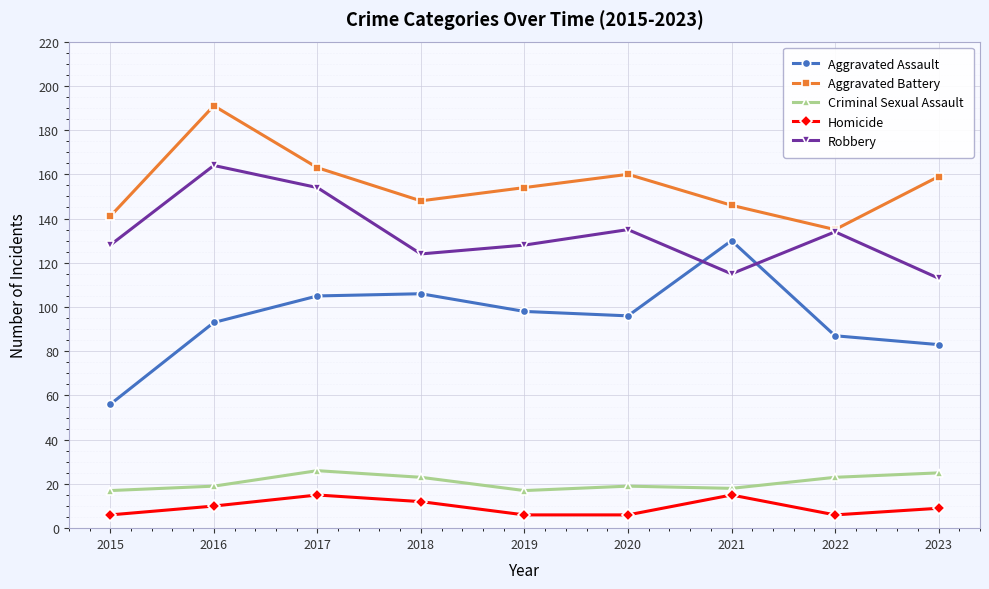

Read the Aggravated Battery value at 2015, to the nearest 5.

140